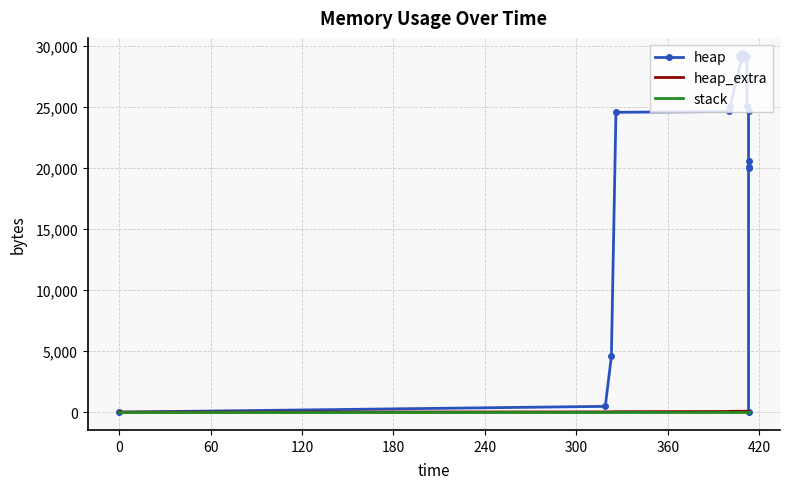

How many lines are shown in the chart?

3